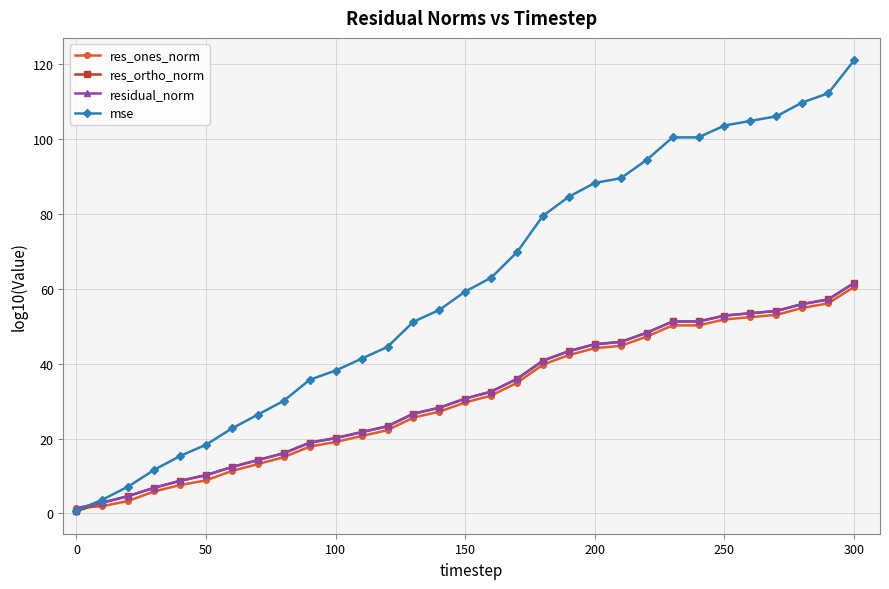

True or false: mse has more than 1 points higher than both neighbors.

False